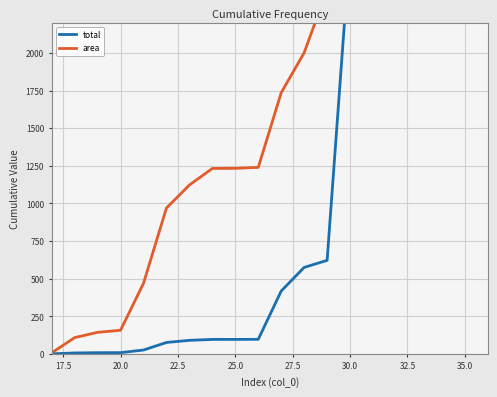

What are all the series names shown in the legend?

total, area